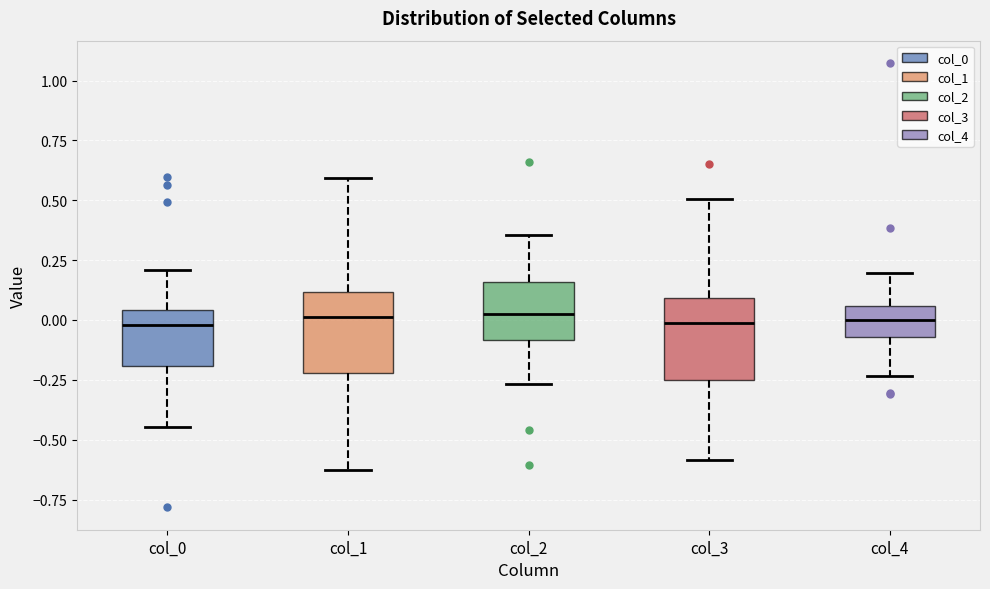

Reading left to right, read every box against the y-axis: the position of its median line, the range the box covers, and the ends of its whiskers. The values are not printed on the chart, so give them approximately, as read against the axis.

col_0: median 0.00, box -0.20 to 0.05, whiskers -0.45 to 0.20
col_1: median 0.00, box -0.20 to 0.10, whiskers -0.60 to 0.60
col_2: median 0.00, box -0.10 to 0.15, whiskers -0.25 to 0.35
col_3: median 0.00, box -0.25 to 0.10, whiskers -0.60 to 0.50
col_4: median 0.00, box -0.05 to 0.05, whiskers -0.25 to 0.20